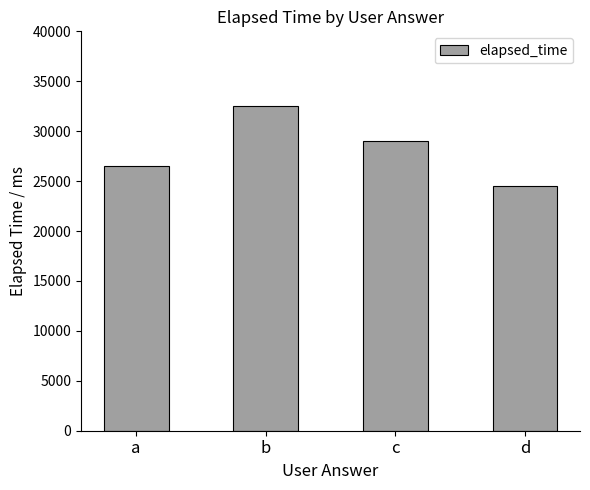

Rank the categories by value from highest to lowest.

b, c, a, d